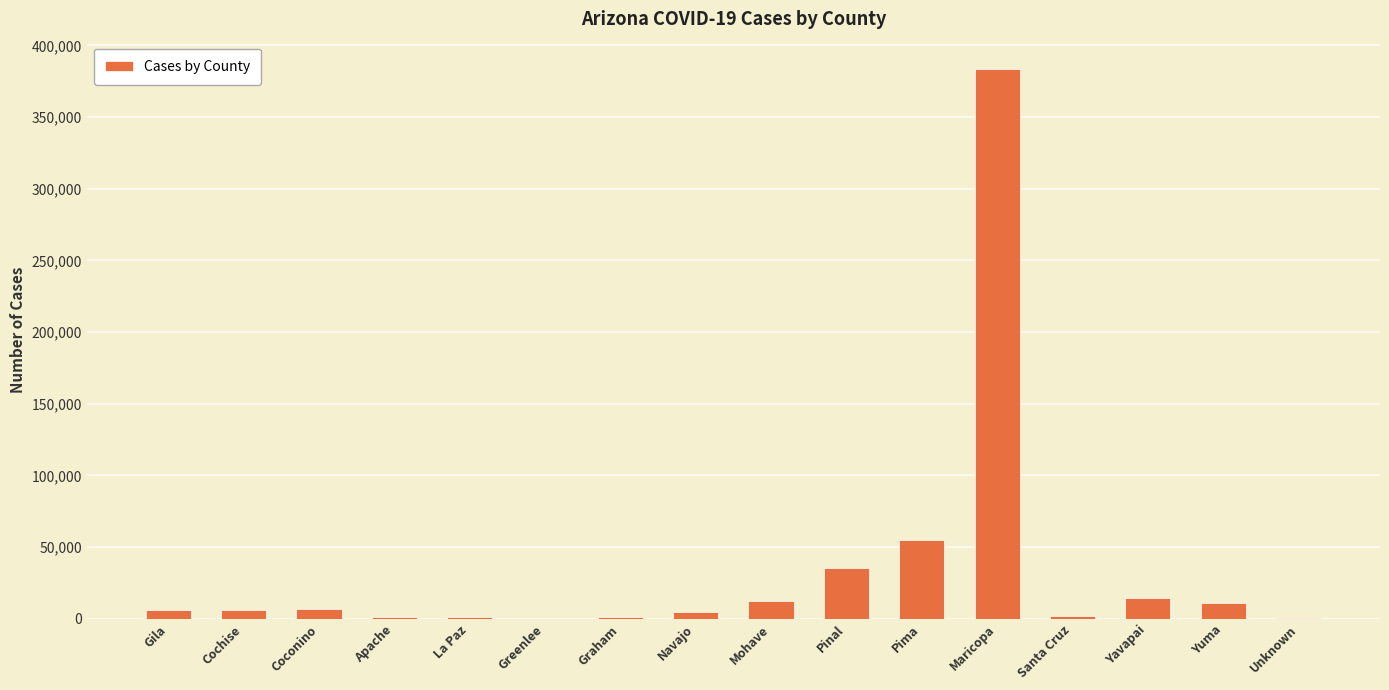

What is the sum of all values?

541646